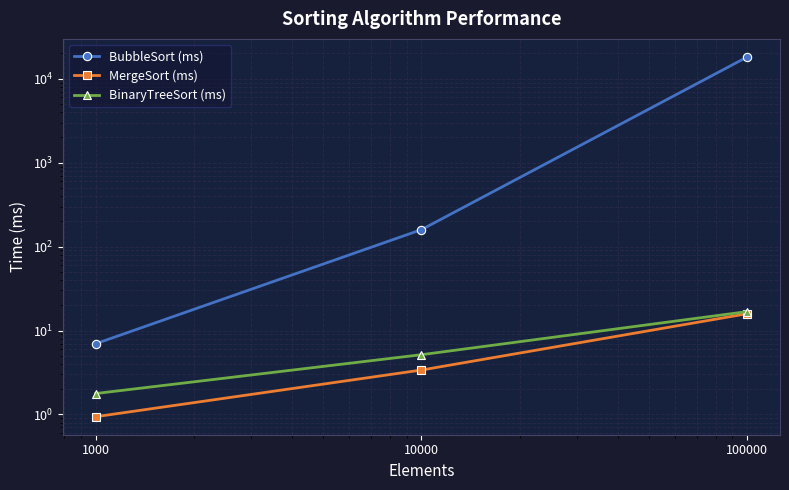

Which has a higher value, 10000 or 100000?

100000